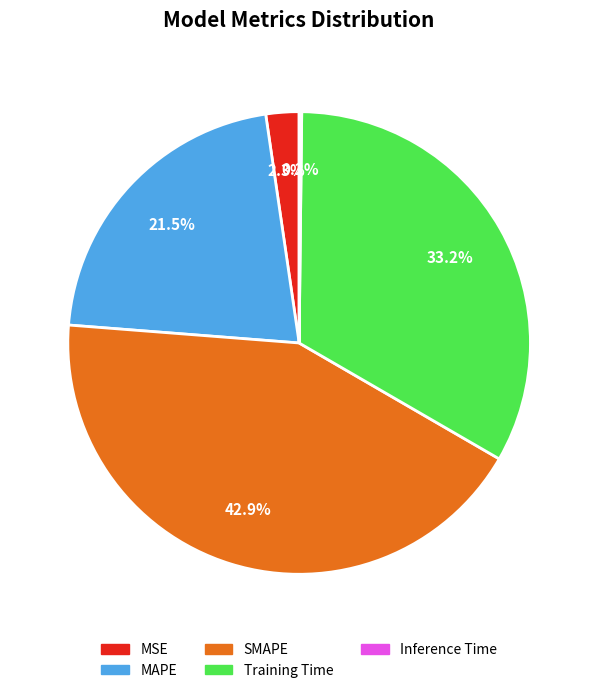

What is the largest slice in the pie chart?

SMAPE